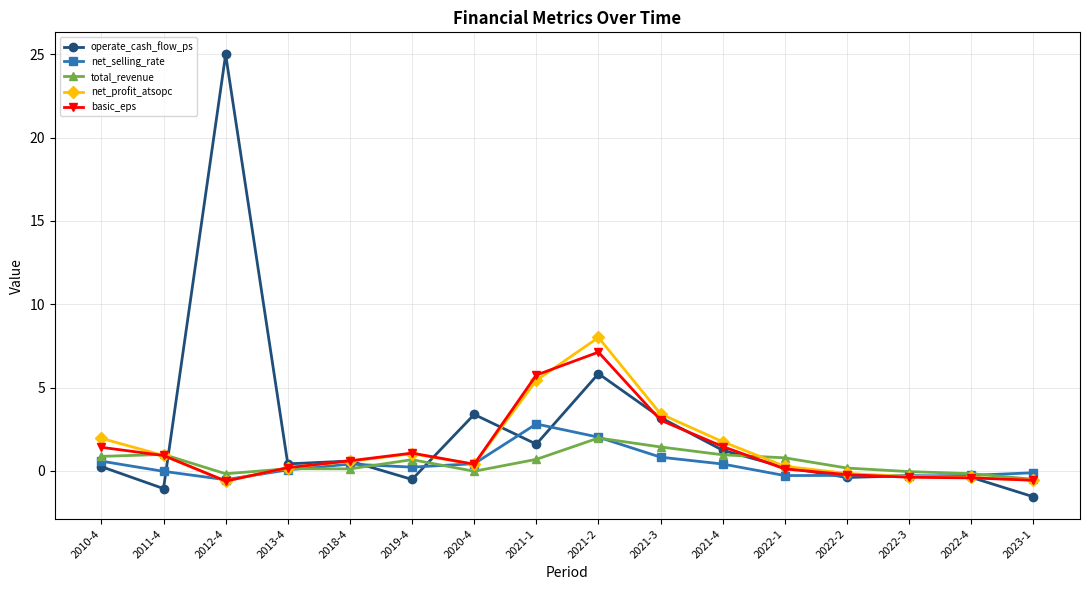

Which series changed the most between 2012-4 and 2020-4?

operate_cash_flow_ps